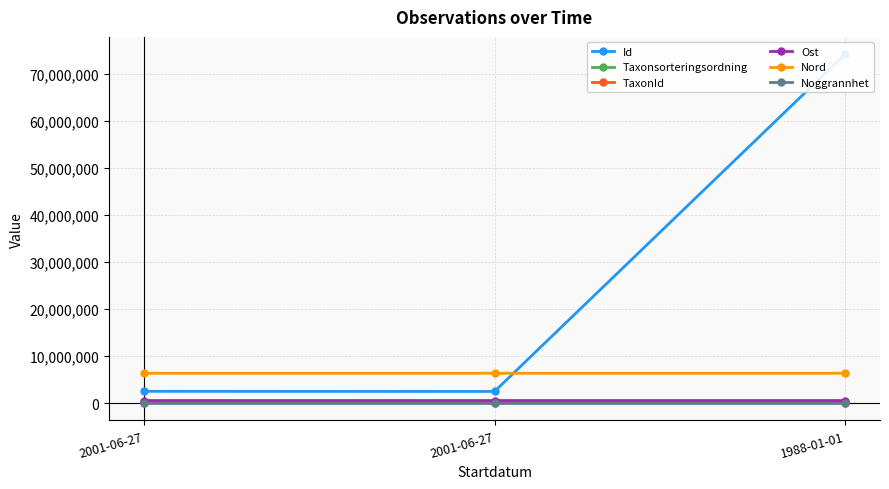

What is the sum of all Id values?

79066021.0